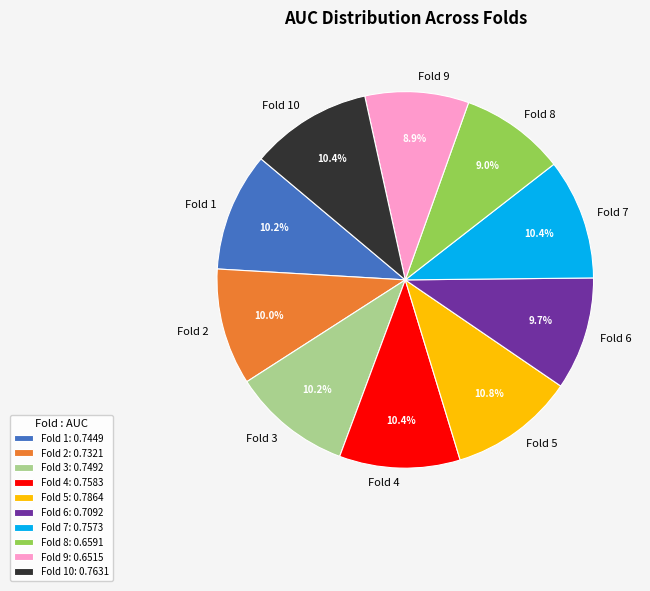

Which has a higher value, Fold 7 or Fold 8?

Fold 7